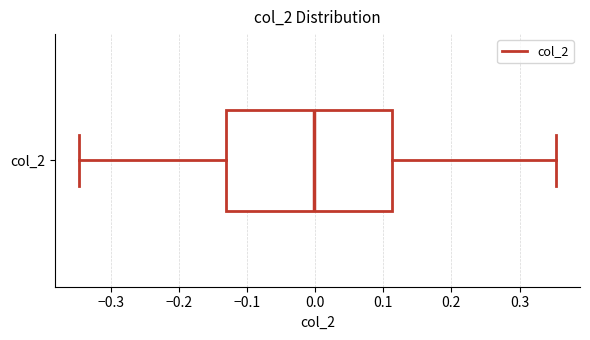

Read this box plot against the x-axis: the position of the median line, the range covered by the box, and the ends of both whiskers. The values are not printed on the chart, so give them approximately, as read against the axis.

median 0.00, box -0.13 to 0.11, whiskers -0.35 to 0.35